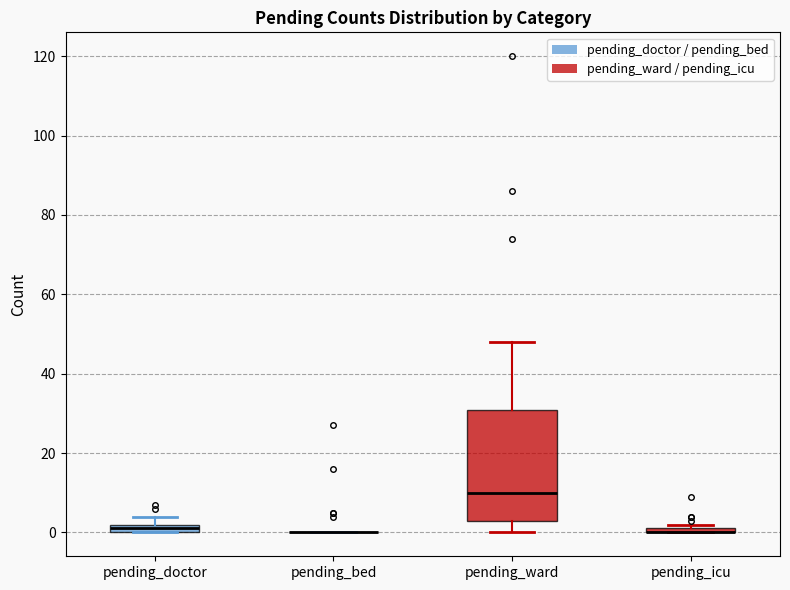

Where is the lower edge of the box for pending_icu on the y-axis? The values are not printed on the chart, so give them approximately, as read against the axis.

0